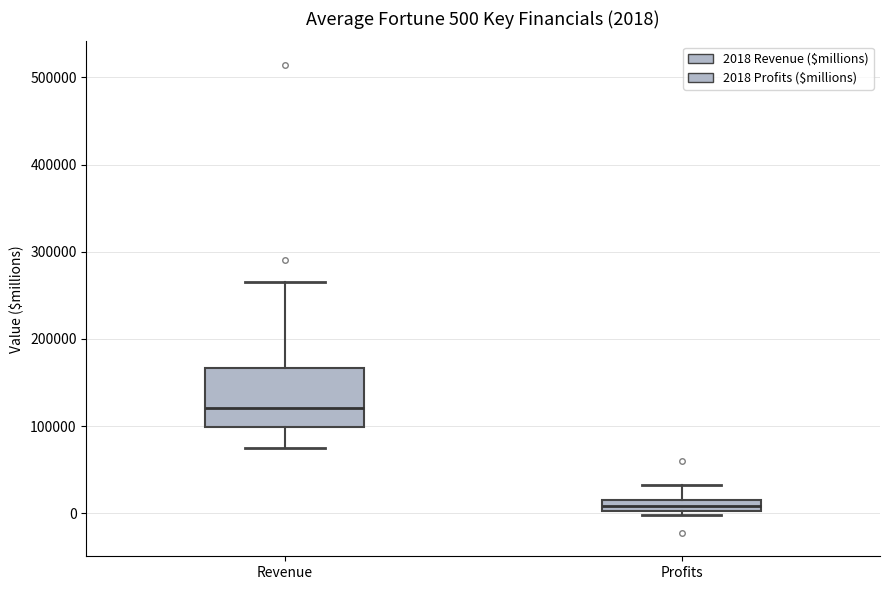

Comparing the boxes themselves (not the whiskers), which one is the tallest?

Revenue